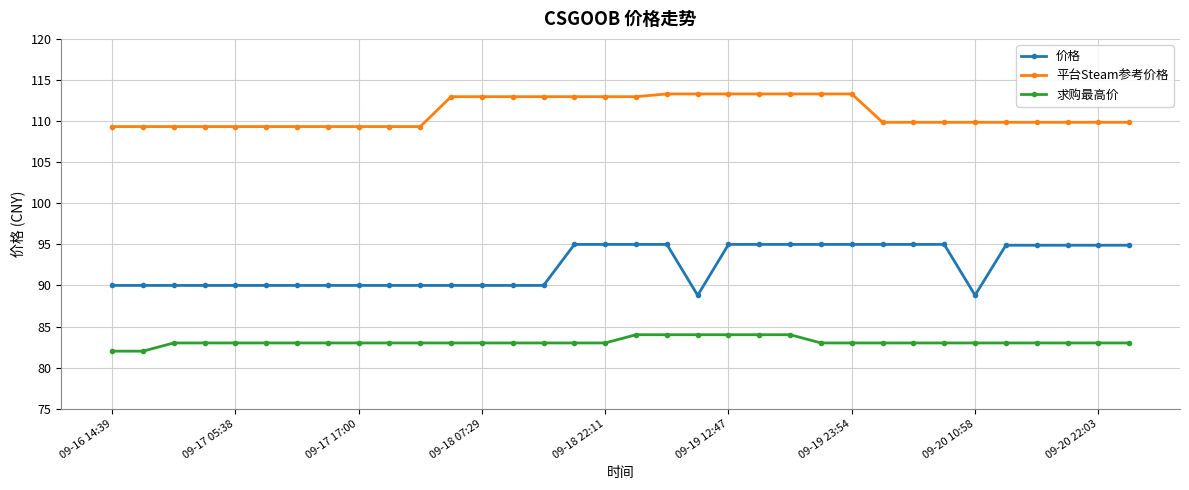

What is the greatest value displayed?

113.3